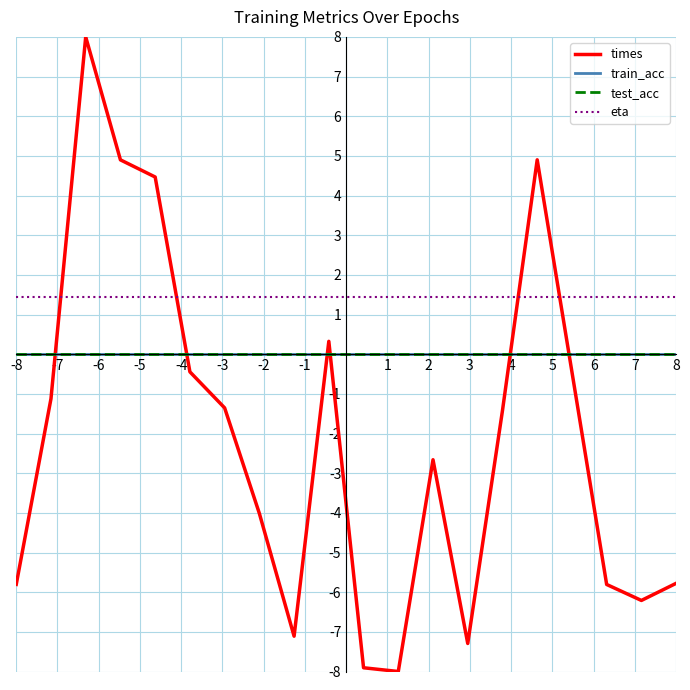

Does the chart have visible grid lines?

Yes